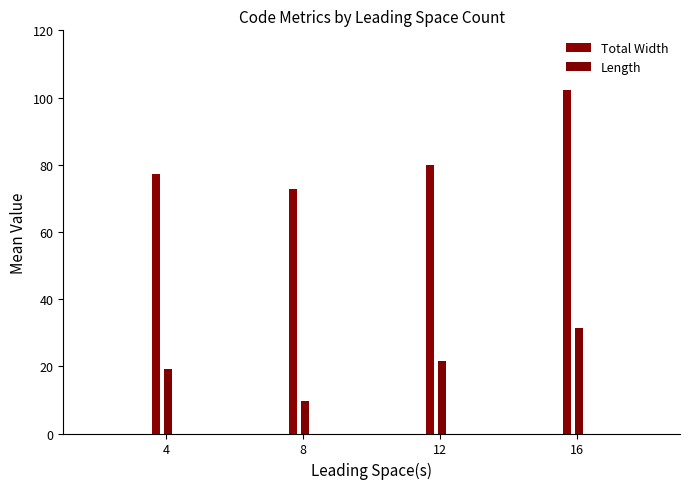

At how many categories does at least one series exceed 95?

1